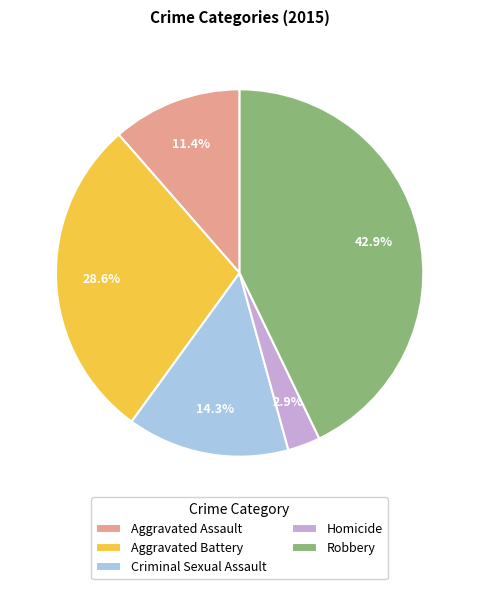

Combined, do Robbery and Aggravated Battery account for over 50%?

Yes